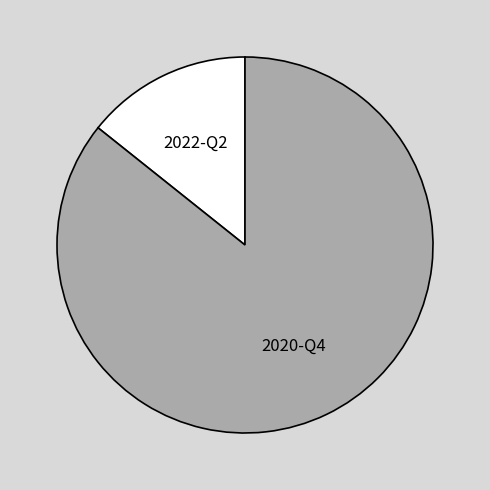

Between 2020-Q4 and 2022-Q2, which is larger?

2020-Q4